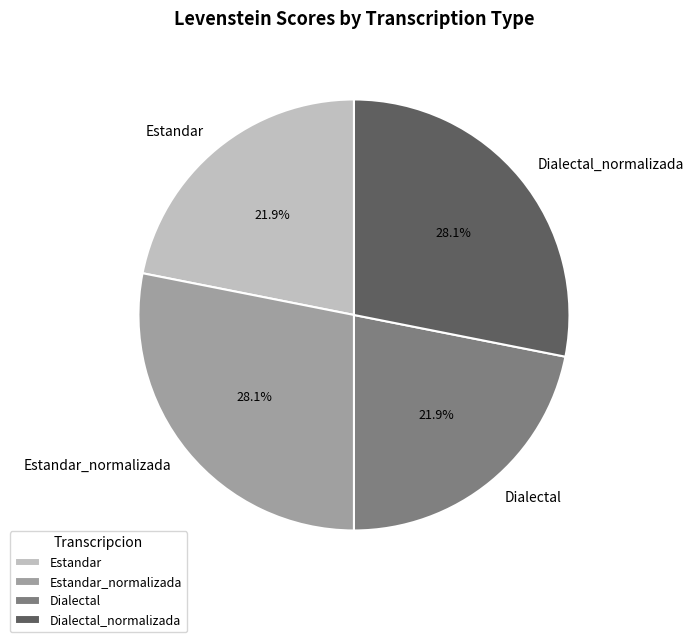

Is the sum of Estandar_normalizada and Dialectal_normalizada greater than half?

Yes